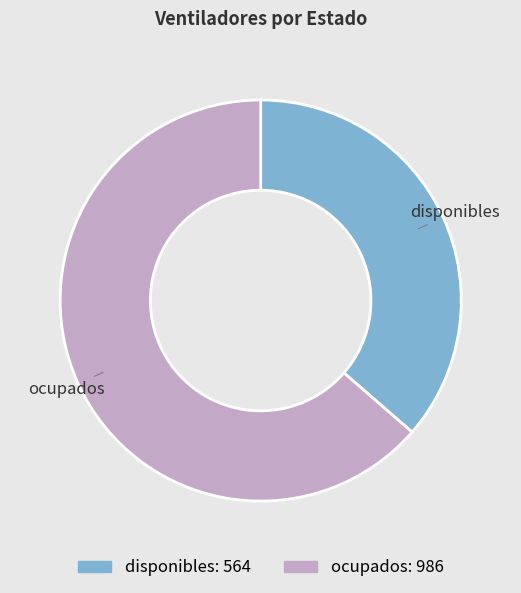

Is disponibles the majority of the pie?

No